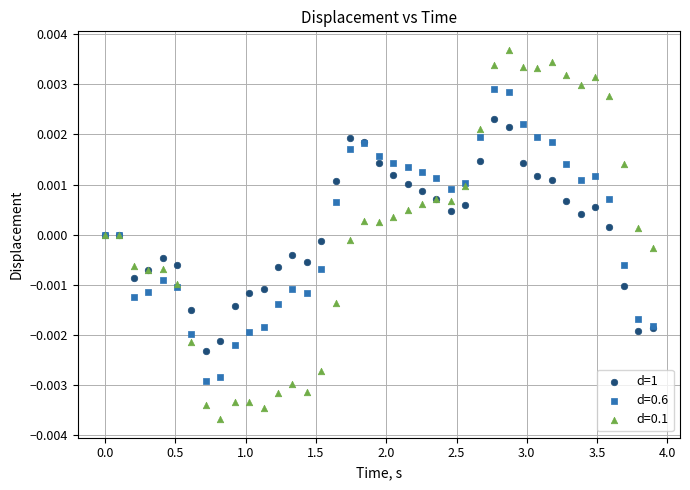

Which series contains the lowest Y value?

d=0.1